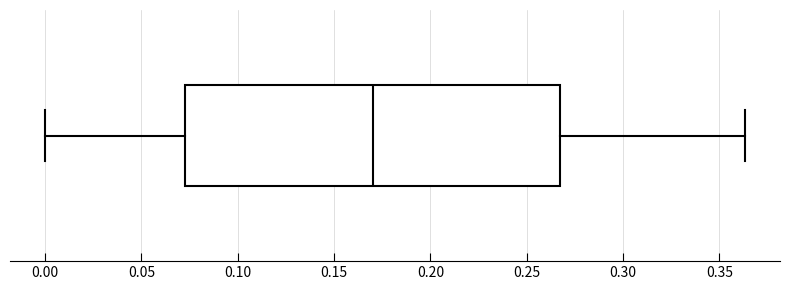

Read this box plot against the x-axis: the position of the median line, the range covered by the box, and the ends of both whiskers. The values are not printed on the chart, so give them approximately, as read against the axis.

median 0.170, box 0.075 to 0.270, whiskers 0.000 to 0.365